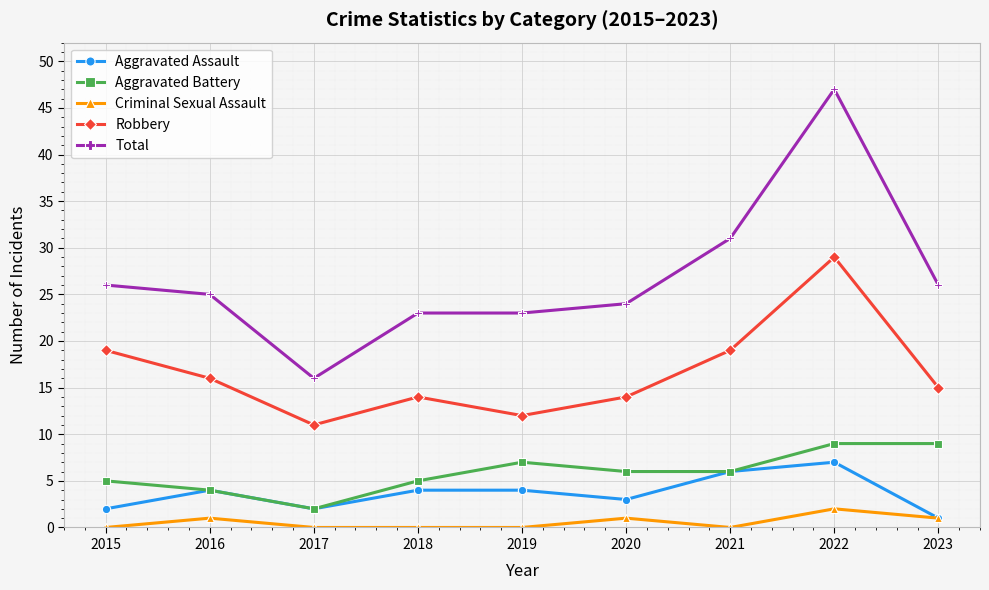

How many values in the Total series are below 25?

4